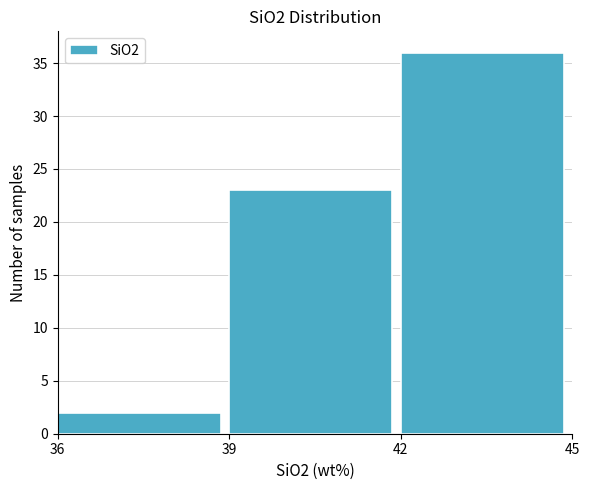

Reading left to right, list every bar in this chart as the range it spans on the x-axis followed by its height. The values are not printed on the chart, so give them approximately, as read against the axis.

36 to 39: 2
39 to 42: 23
42 to 45: 36